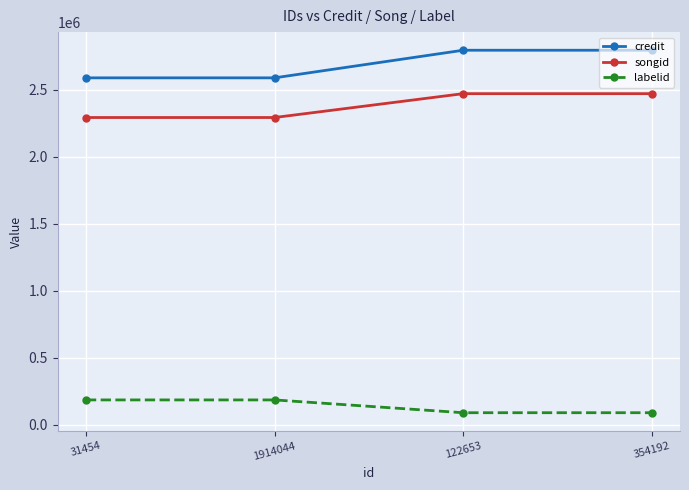

How many lines are shown in the chart?

3